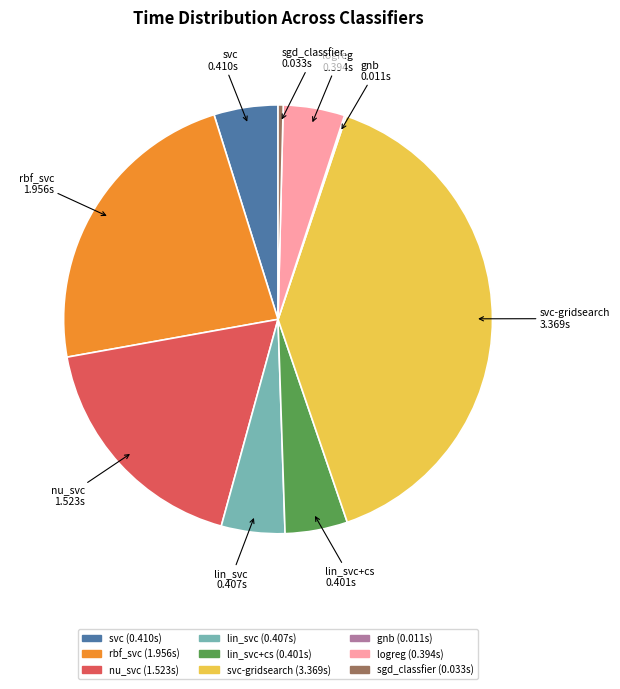

Is there any slice that represents more than half of the pie?

No